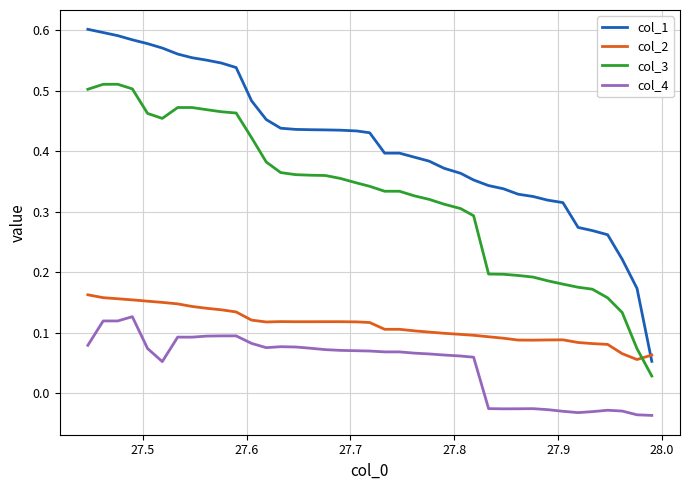

What are all the series names shown in the legend?

col_1, col_2, col_3, col_4